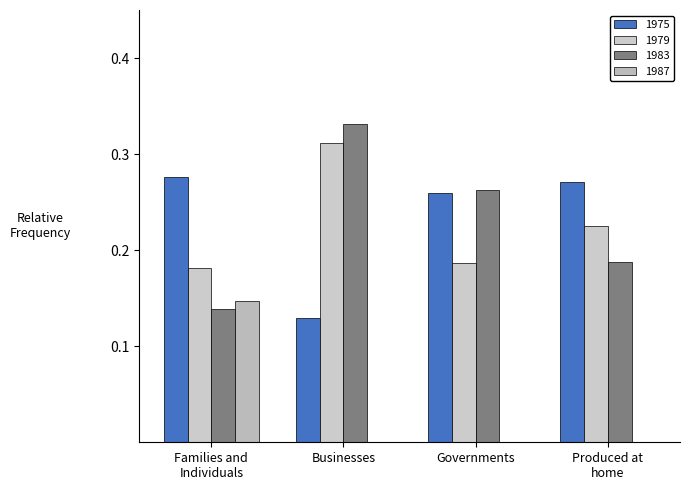

Where is 1983 nearest to the value 0?

Families and
Individuals